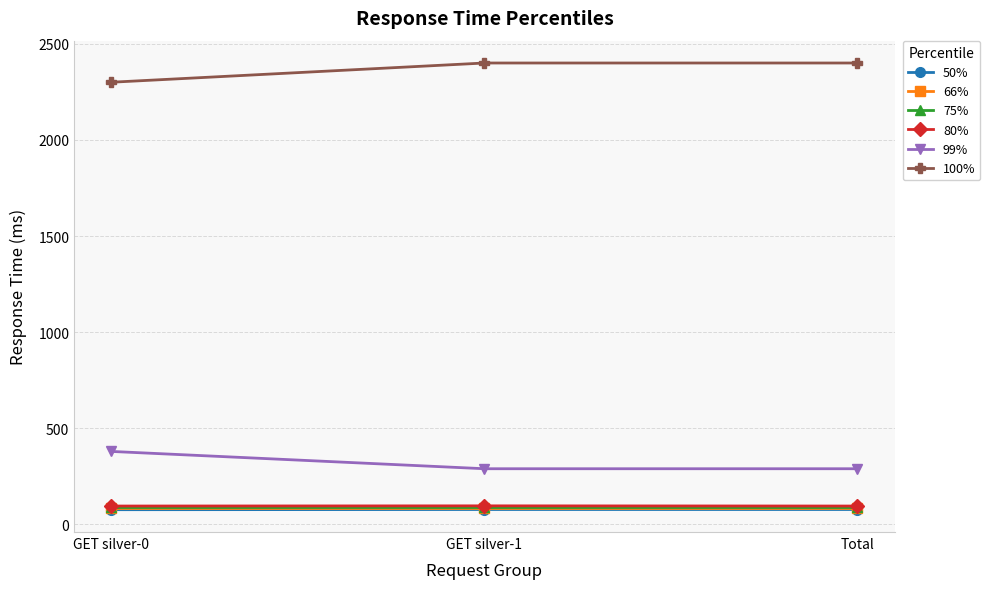

What value does the 50% series have at GET silver-0?

77